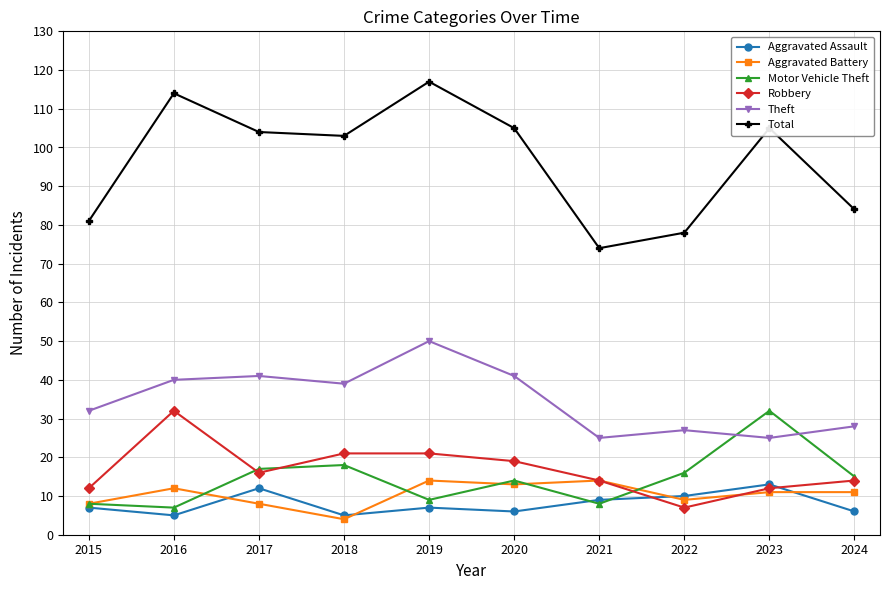

What is the sum of all Robbery values?

168